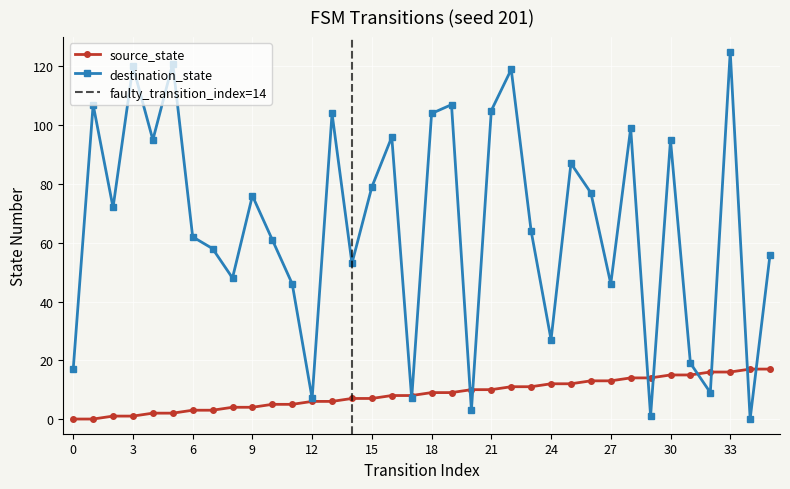

What is the total value across all series at 32?

25